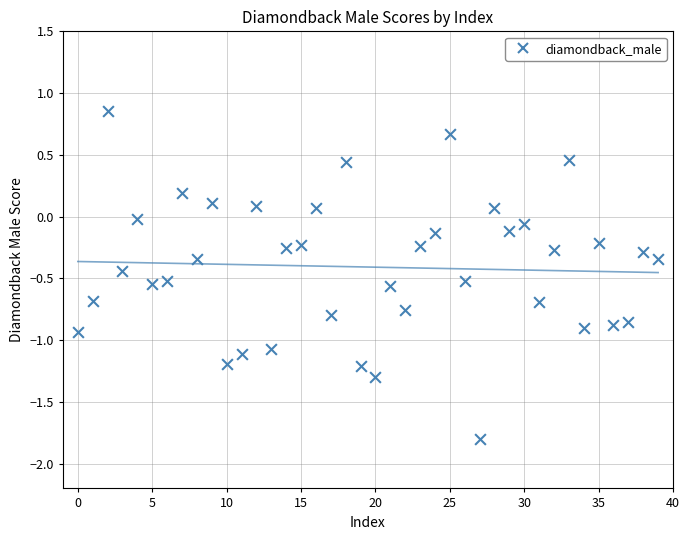

What is the range of Y values (max minus min)?

2.7